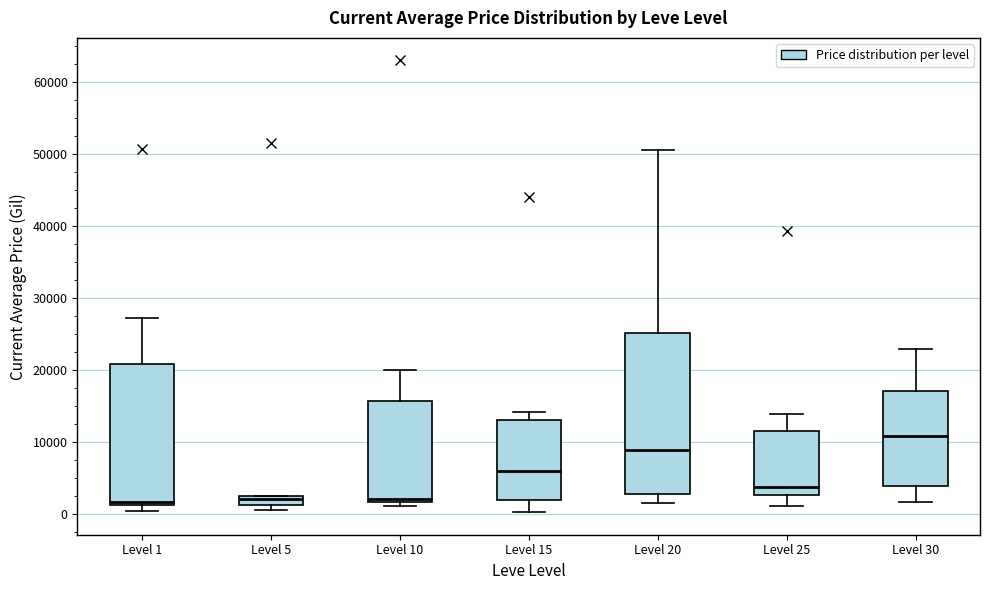

Which box is the tallest, from its lower edge to its upper edge?

Level 20